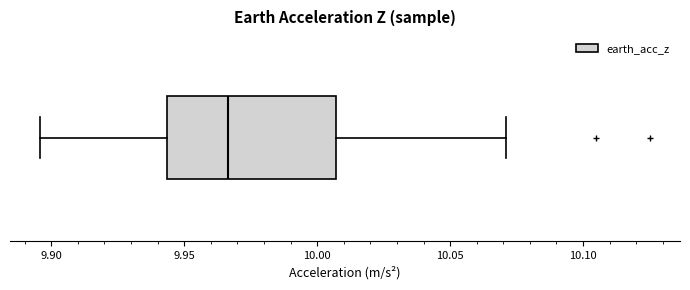

Read this box plot against the x-axis: the position of the median line, the range covered by the box, and the ends of both whiskers. The values are not printed on the chart, so give them approximately, as read against the axis.

median 9.965, box 9.945 to 10.005, whiskers 9.895 to 10.070